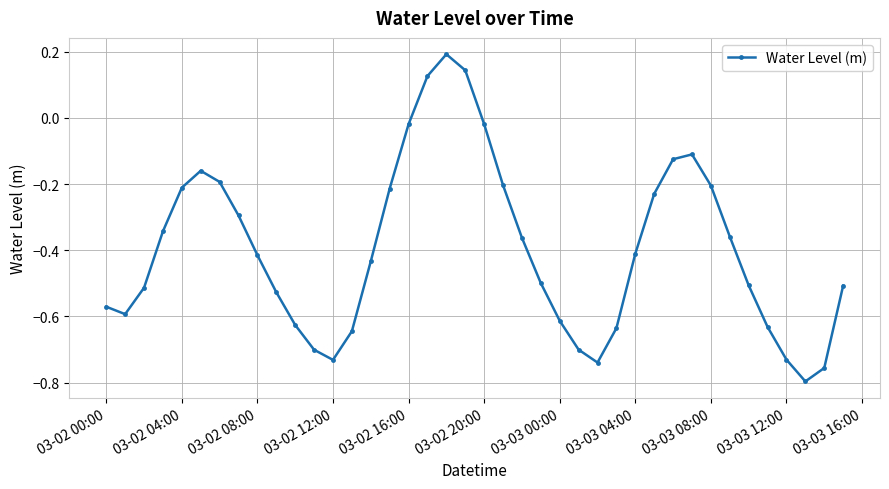

What is the difference between the second highest and second lowest values?

0.9